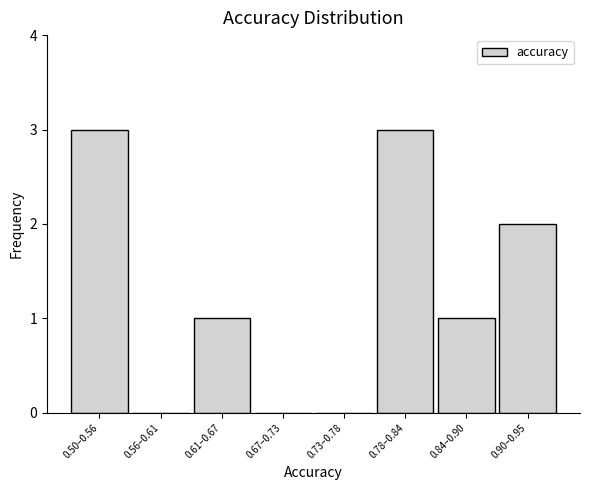

Reading right to left, transcribe all the data shown in this chart.

0.90–0.95=2	0.84–0.90=1	0.78–0.84=3	0.73–0.78=0	0.67–0.73=0	0.61–0.67=1	0.56–0.61=0	0.50–0.56=3